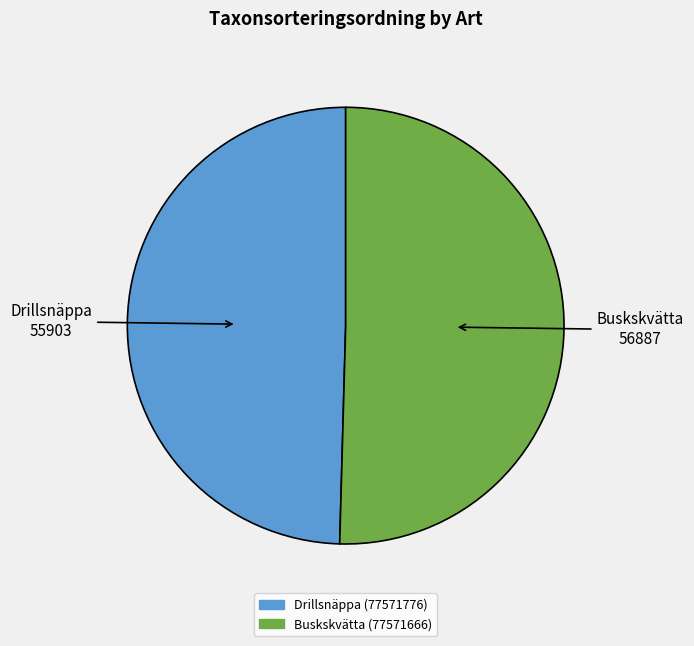

Which category has the biggest portion of the pie?

Buskskvätta (77571666)